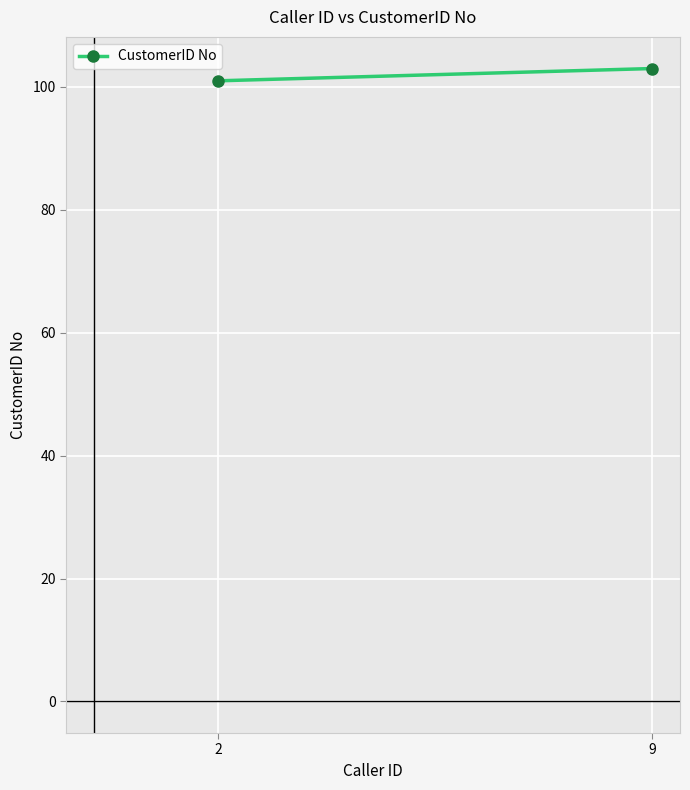

Is it true that the value at 2 is 101?

True